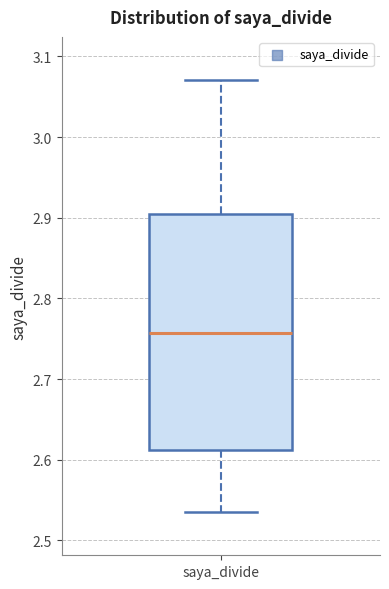

Transcribe this box plot: give where the median line is, the range the box spans, and where the two whiskers end, as read against the y-axis. The values are not printed on the chart, so give them approximately, as read against the axis.

median 2.76, box 2.61 to 2.91, whiskers 2.54 to 3.07